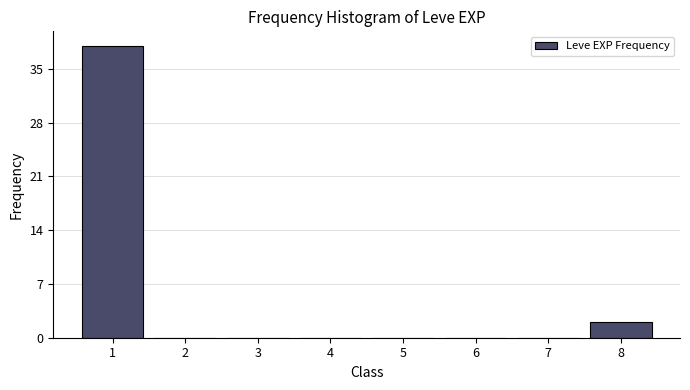

Reading right to left, what are all the values shown in this chart?

8=2	7=0	6=0	5=0	4=0	3=0	2=0	1=38